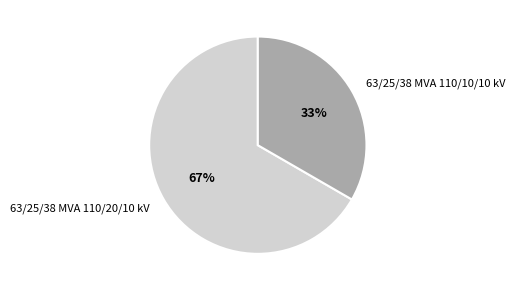

How many segments does this pie chart have?

2